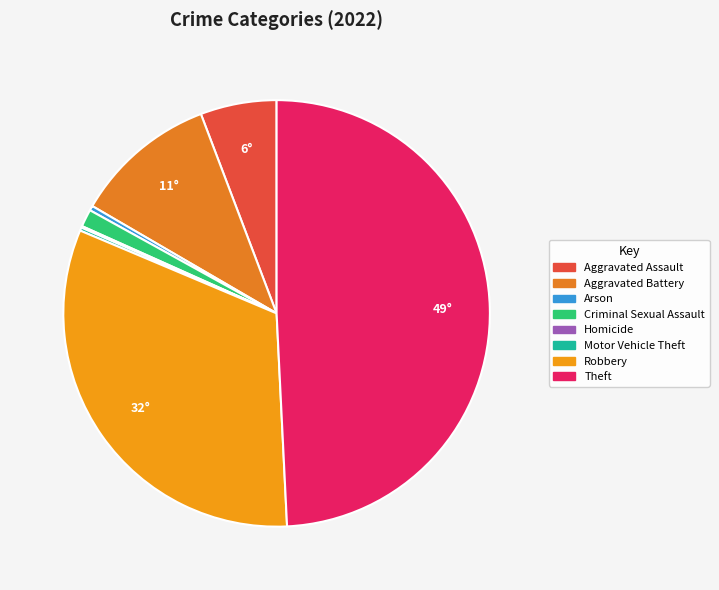

Is Criminal Sexual Assault the majority of the pie?

No